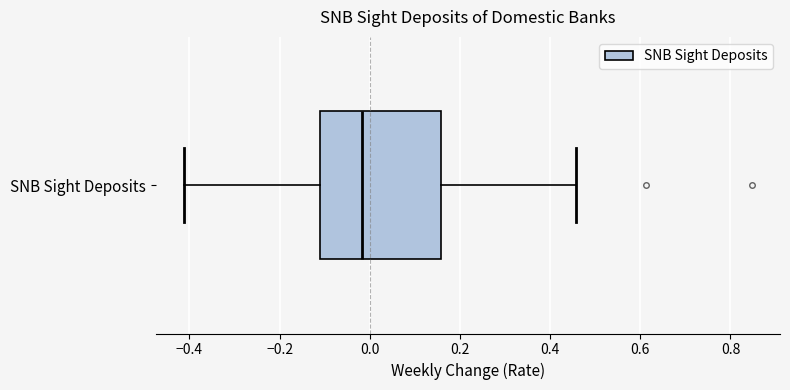

Transcribe this box plot: give where the median line is, the range the box spans, and where the two whiskers end, as read against the x-axis. The values are not printed on the chart, so give them approximately, as read against the axis.

median -0.02, box -0.12 to 0.16, whiskers -0.42 to 0.46